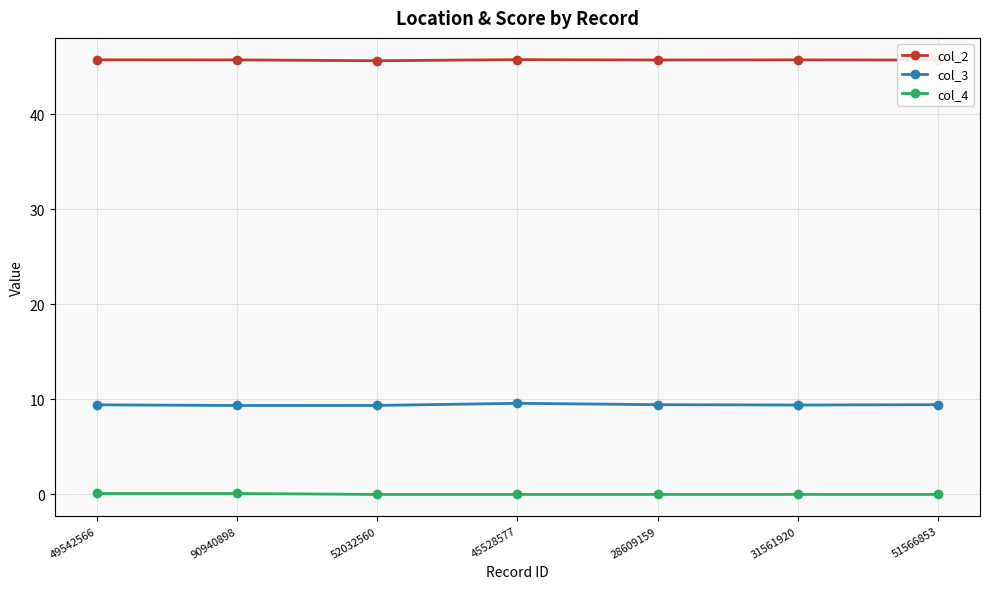

True or false: col_2 has a value of 29.8 at 45528577.

False